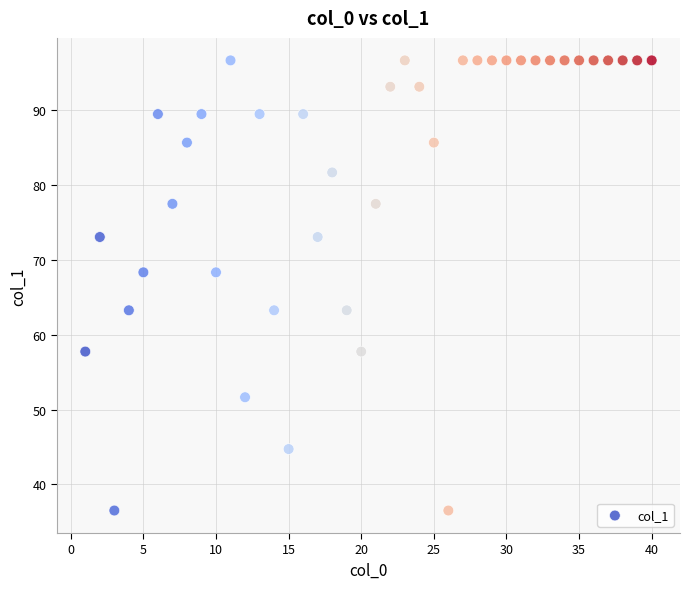

What is the range of X values (max minus min)?

39.0